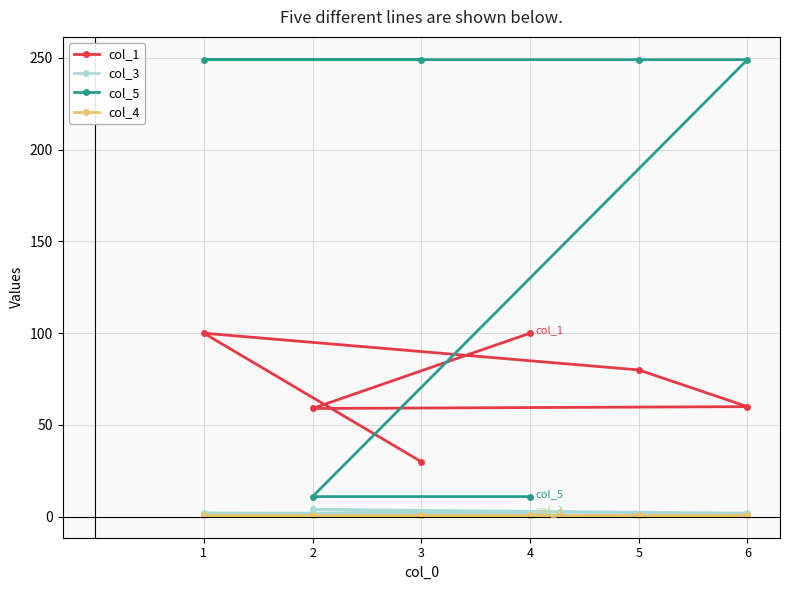

Which series has the widest spread of values?

col_5